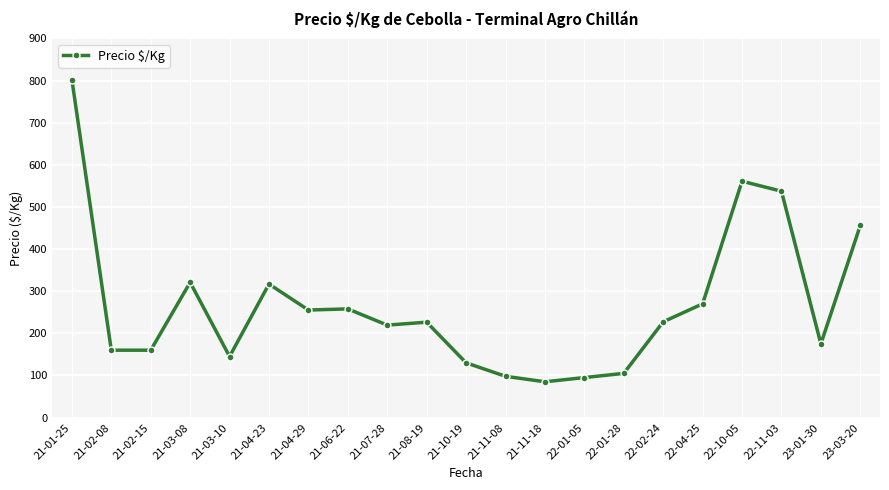

What is the label of the 21st point from the left?

23-03-20